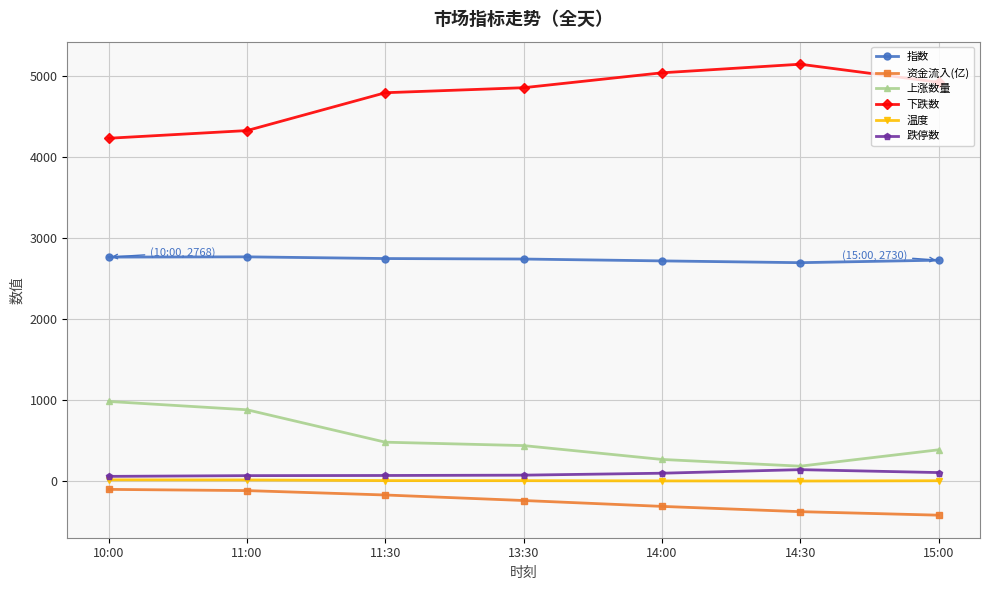

True or false: 下跌数 has more than 0 points higher than both neighbors.

True